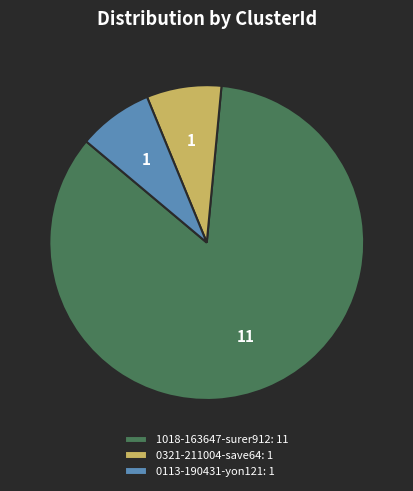

Is the sum of 0321-211004-save64: 1 and 1018-163647-surer912: 11 greater than half?

Yes